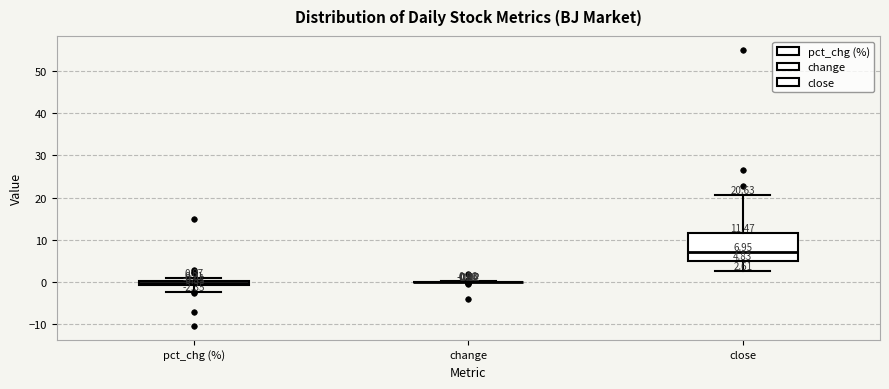

Comparing the boxes themselves (not the whiskers), which one is the tallest?

close